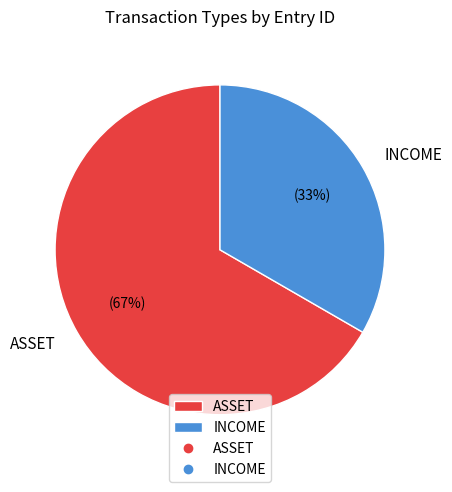

Do ASSET and INCOME together represent more than half of the pie?

Yes